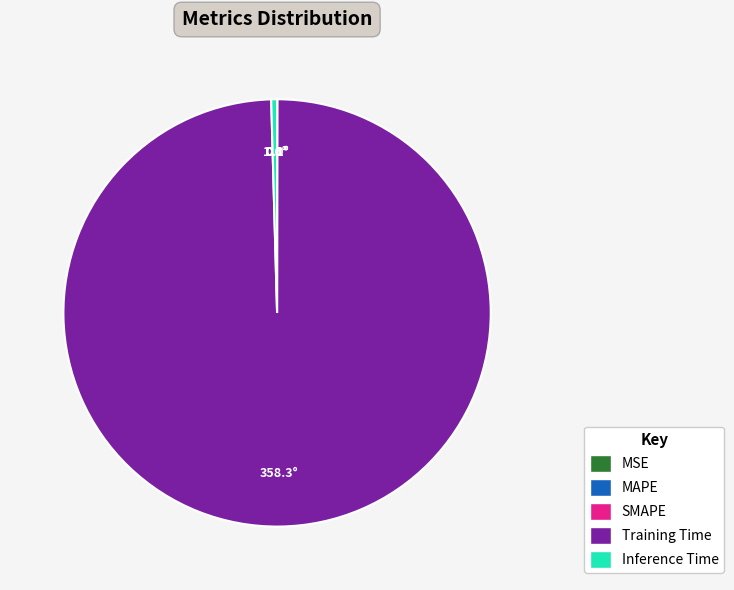

Which category has the biggest portion of the pie?

Training Time